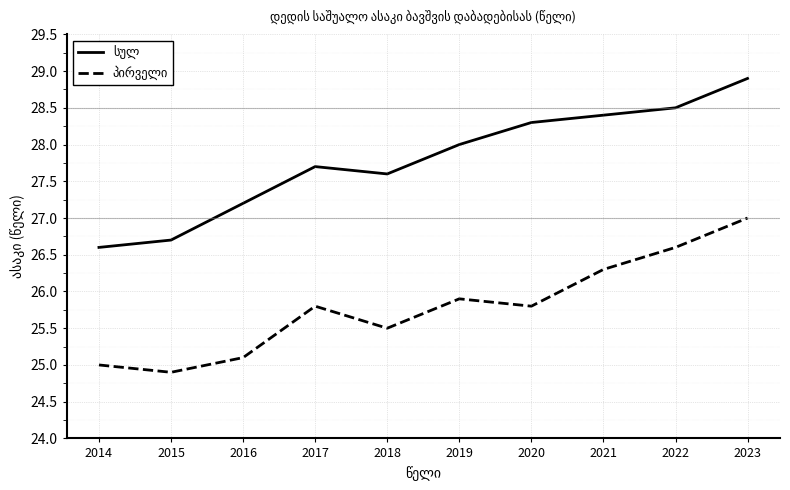

How many lines are shown in the chart?

2